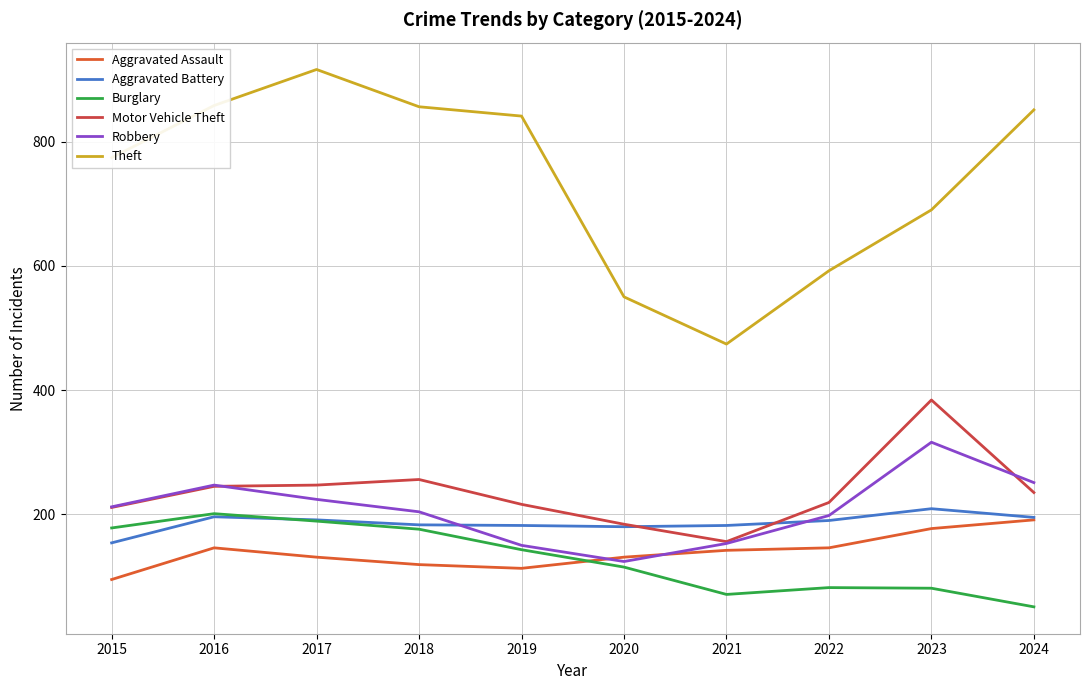

Does the chart have visible grid lines?

Yes